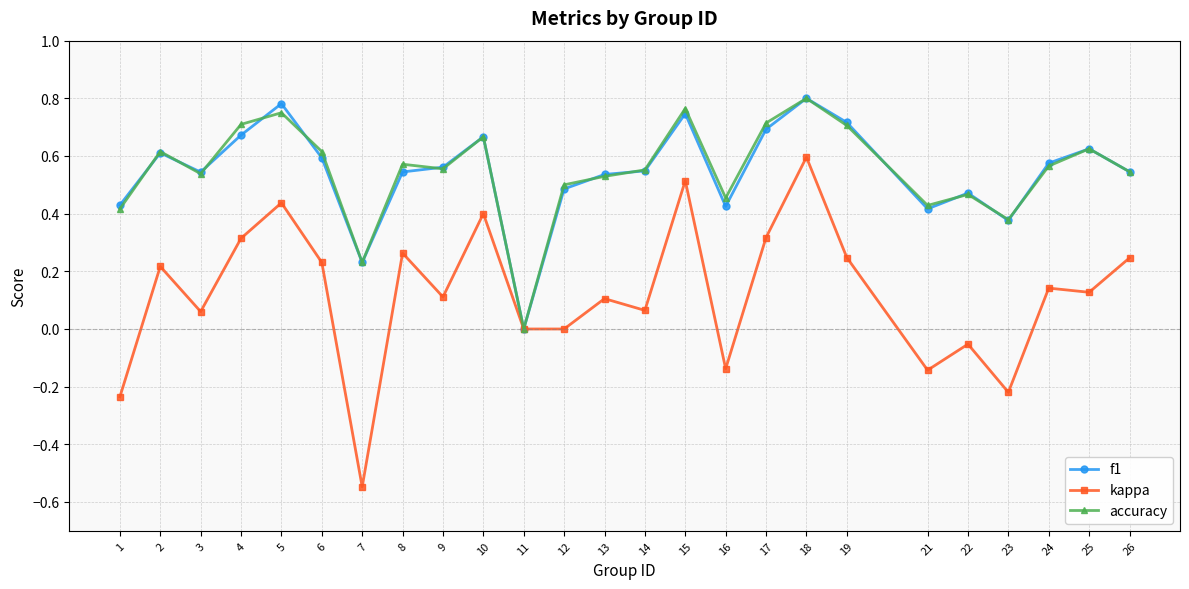

The kappa series shows 0.2 at 26. True or false?

True